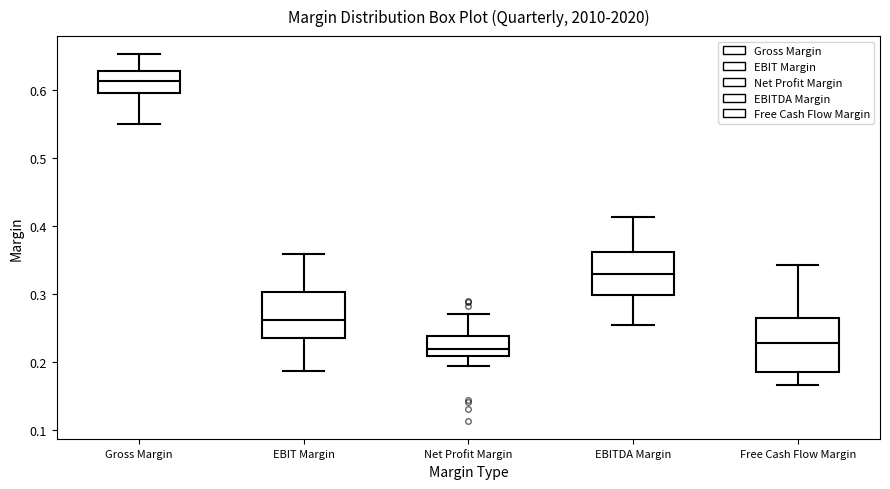

Reading left to right, read every box against the y-axis: the position of its median line, the range the box covers, and the ends of its whiskers. The values are not printed on the chart, so give them approximately, as read against the axis.

Gross Margin: median 0.61, box 0.60 to 0.63, whiskers 0.55 to 0.65
EBIT Margin: median 0.26, box 0.24 to 0.30, whiskers 0.19 to 0.36
Net Profit Margin: median 0.22, box 0.21 to 0.24, whiskers 0.19 to 0.27
EBITDA Margin: median 0.33, box 0.30 to 0.36, whiskers 0.25 to 0.41
Free Cash Flow Margin: median 0.23, box 0.19 to 0.27, whiskers 0.17 to 0.34